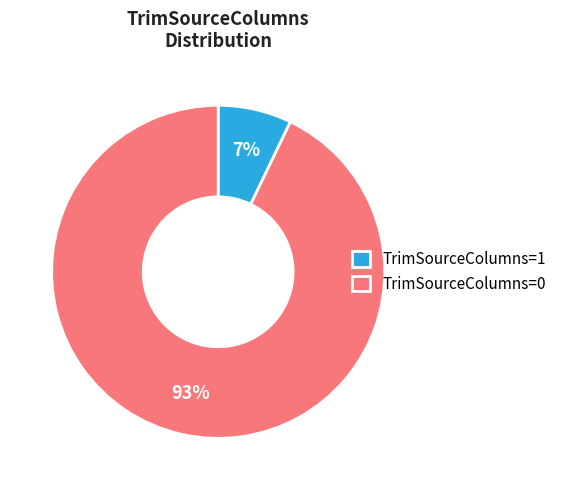

True or false: TrimSourceColumns=1 accounts for 7% of the total.

True